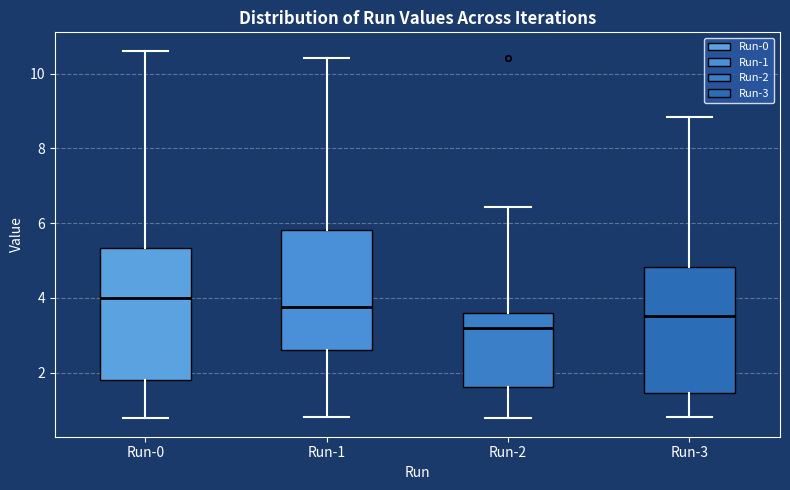

Reading left to right, read every box against the y-axis: the position of its median line, the range the box covers, and the ends of its whiskers. The values are not printed on the chart, so give them approximately, as read against the axis.

Run-0: median 4.0, box 1.8 to 5.4, whiskers 0.8 to 10.6
Run-1: median 3.8, box 2.6 to 5.8, whiskers 0.8 to 10.4
Run-2: median 3.2, box 1.6 to 3.6, whiskers 0.8 to 6.4
Run-3: median 3.6, box 1.4 to 4.8, whiskers 0.8 to 8.8